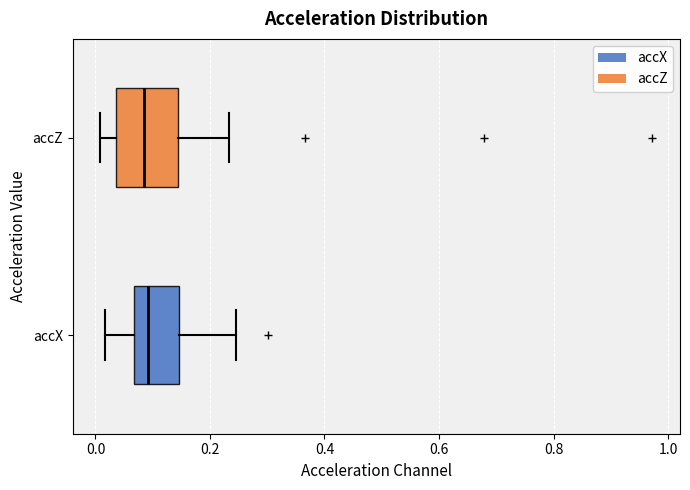

Reading bottom to top, read every box against the x-axis: the position of its median line, the range the box covers, and the ends of its whiskers. The values are not printed on the chart, so give them approximately, as read against the axis.

accX: median 0.10, box 0.06 to 0.14, whiskers 0.02 to 0.24
accZ: median 0.08, box 0.04 to 0.14, whiskers 0.00 to 0.24